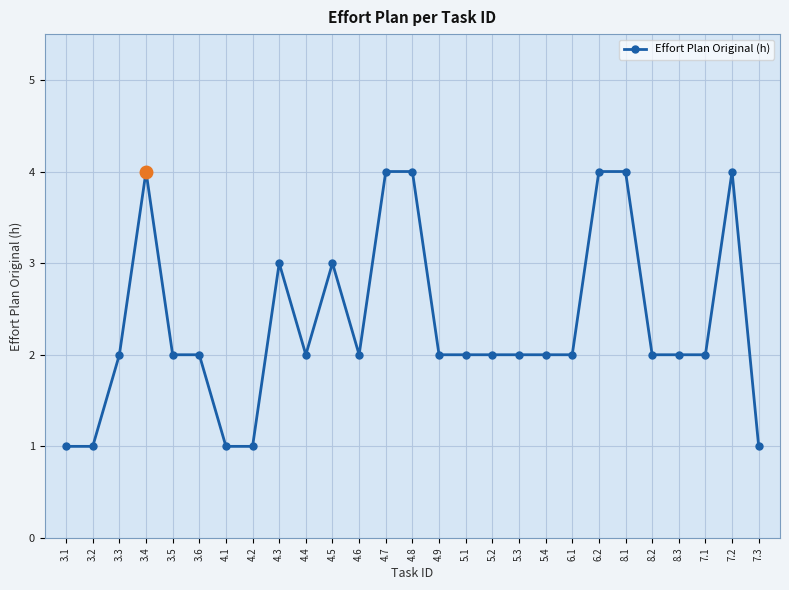

Reading left to right, what are all the values shown in this chart?

1	1	2	4	2	2	1	1	3	2	3	2	4	4	2	2	2	2	2	2	4	4	2	2	2	4	1